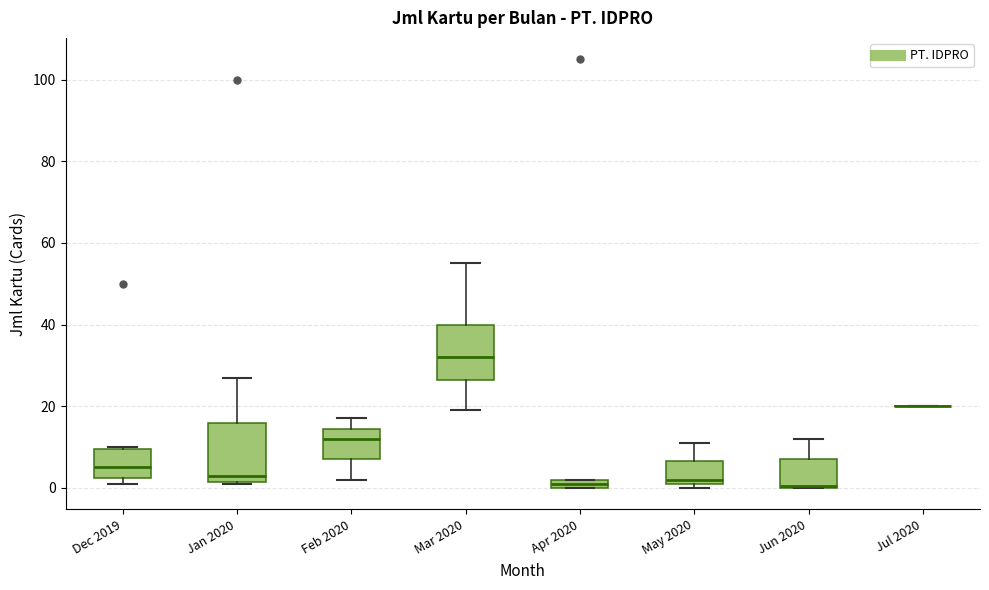

Where is the upper edge of the box for Dec 2019 on the y-axis? The values are not printed on the chart, so give them approximately, as read against the axis.

10